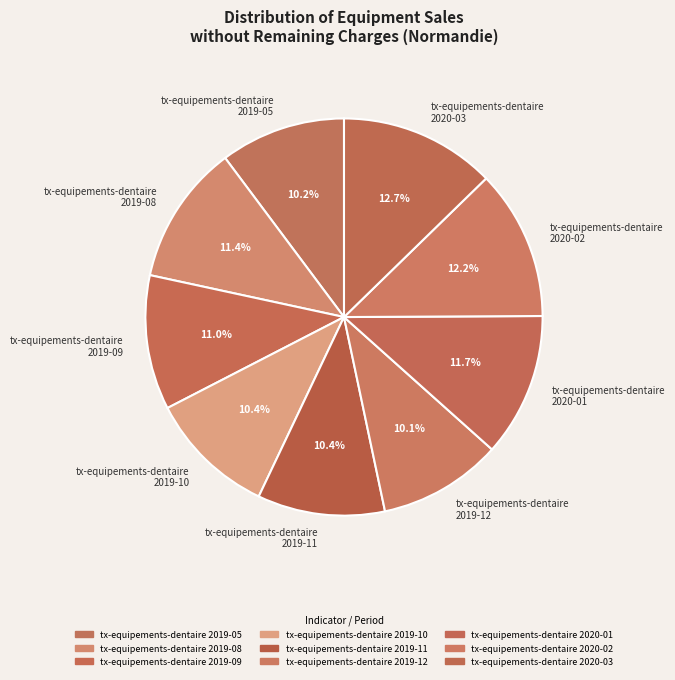

Is the sum of tx-equipements-dentaire 2019-11 and tx-equipements-dentaire 2019-10 greater than half?

No